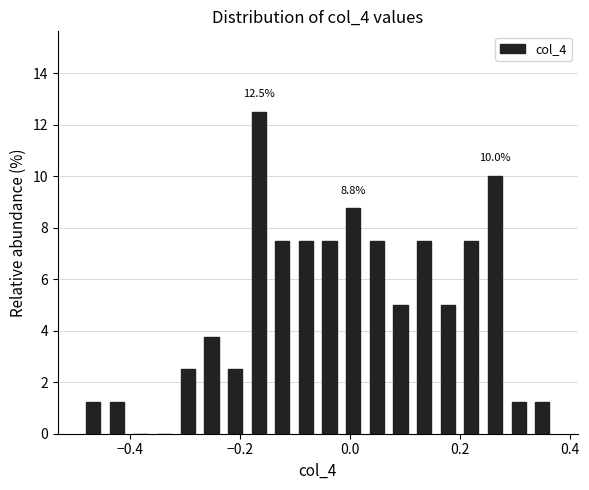

Read against the x-axis, roughly where is the centre of the tallest bar?

-0.16